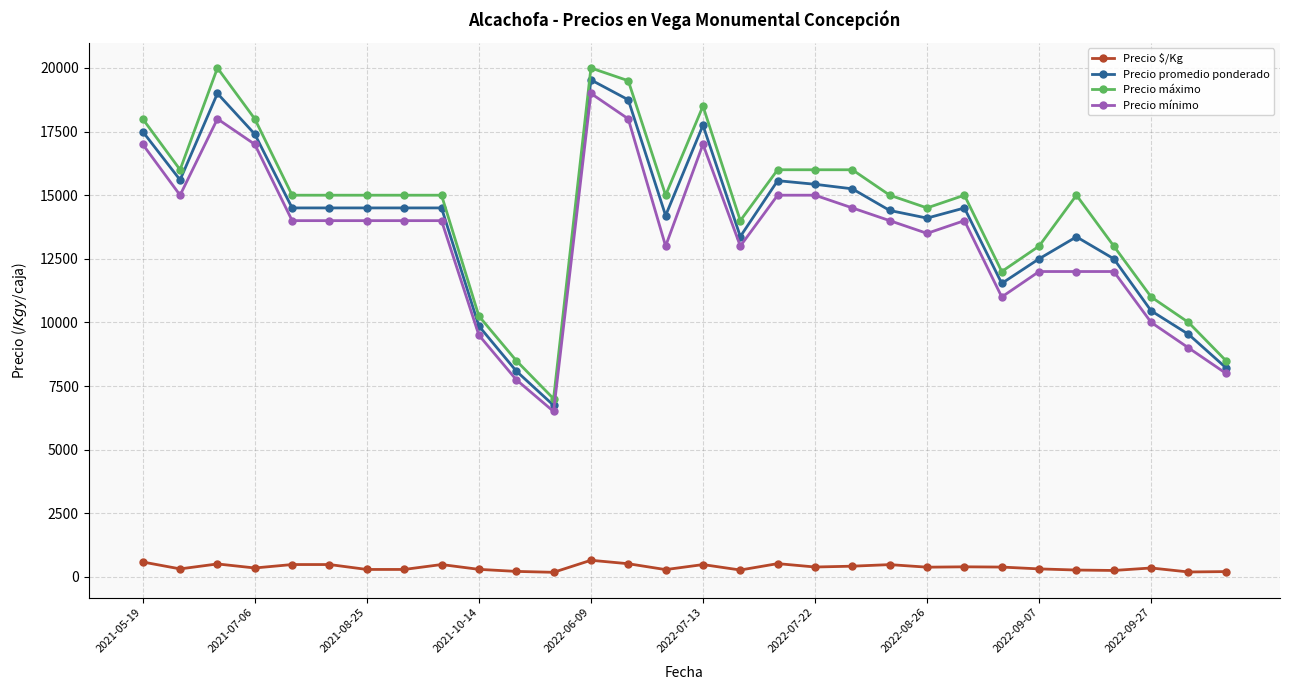

What is the maximum value shown in the chart?

20000.0